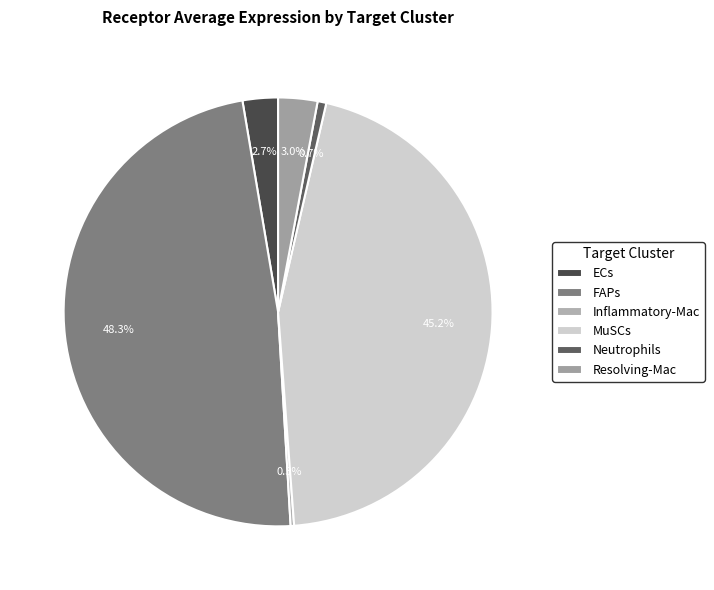

Count the number of slices in the pie.

6